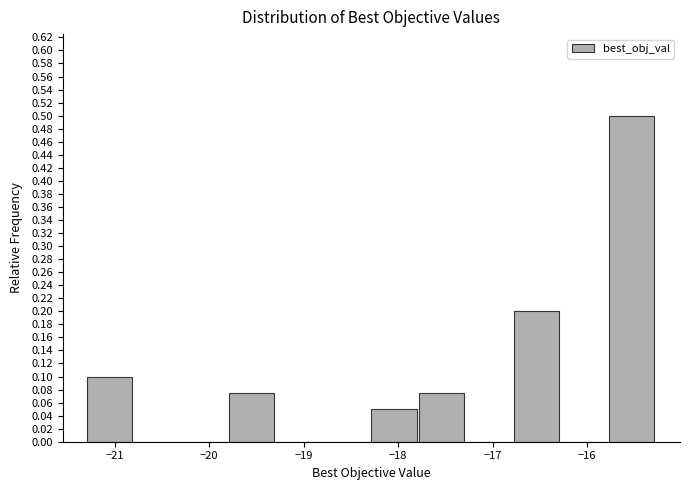

Reading left to right, list every bar in this chart as the range it spans on the x-axis followed by its height. Neither the bar edges nor the heights are printed on the chart, so give them approximately, as read against the axes.

-21.3 to -20.8: 0.100
-20.8 to -20.3: 0
-20.3 to -19.8: 0
-19.8 to -19.3: 0.076
-19.3 to -18.8: 0
-18.8 to -18.3: 0
-18.3 to -17.8: 0.050
-17.8 to -17.3: 0.076
-17.3 to -16.8: 0
-16.8 to -16.3: 0.200
-16.3 to -15.8: 0
-15.8 to -15.3: 0.500